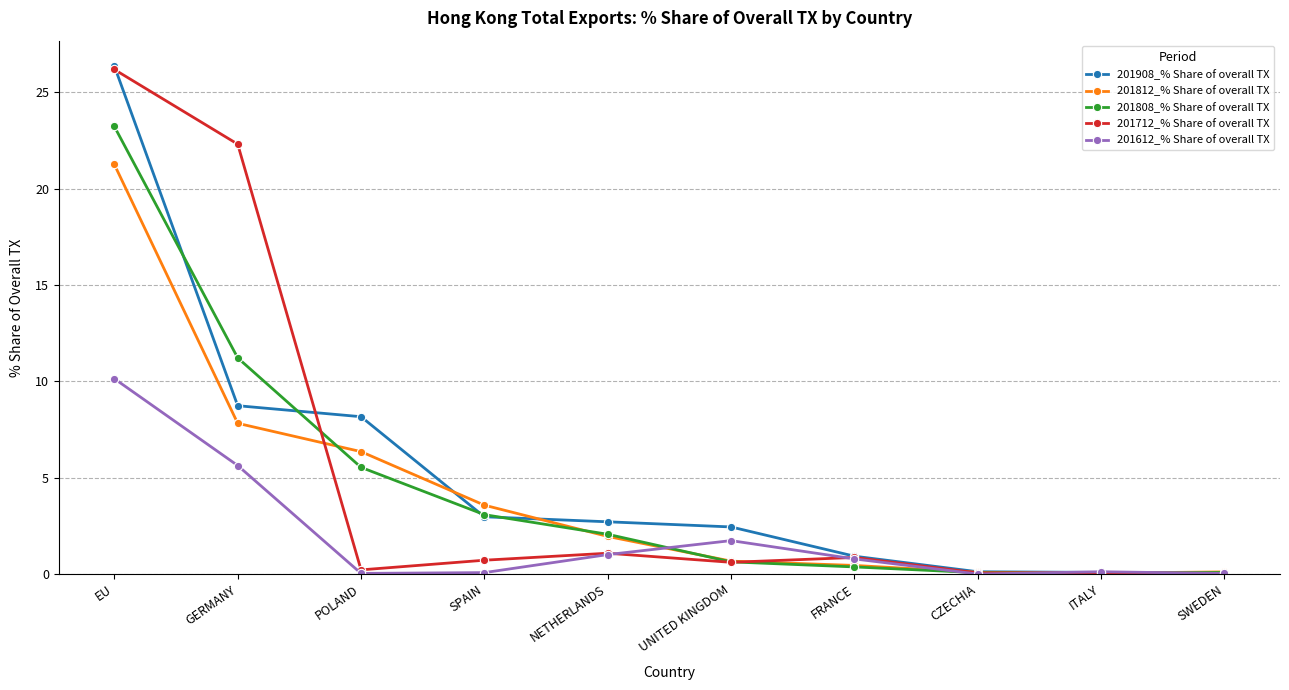

At which category is the sum across all series the highest?

EU